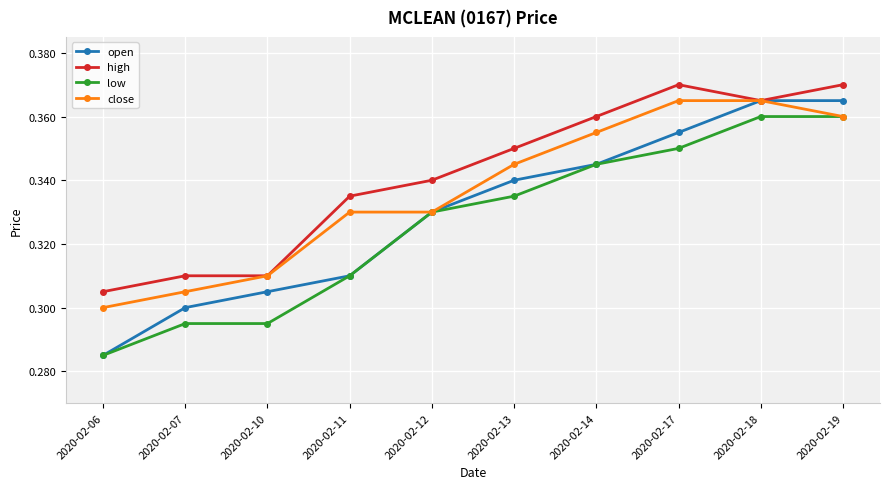

Which series has the largest total across all categories?

high